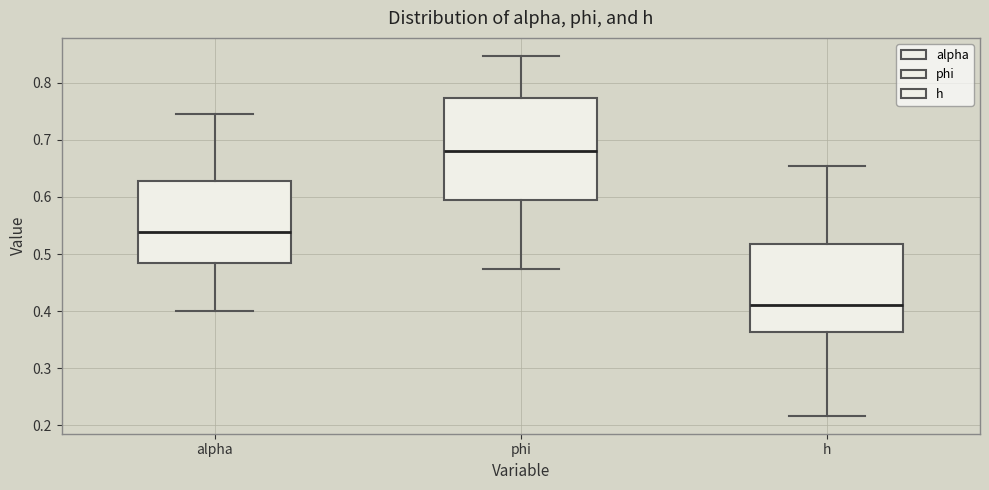

Reading left to right, read every box against the y-axis: the position of its median line, the range the box covers, and the ends of its whiskers. The values are not printed on the chart, so give them approximately, as read against the axis.

alpha: median 0.54, box 0.48 to 0.63, whiskers 0.40 to 0.75
phi: median 0.68, box 0.60 to 0.77, whiskers 0.47 to 0.85
h: median 0.41, box 0.36 to 0.52, whiskers 0.22 to 0.65